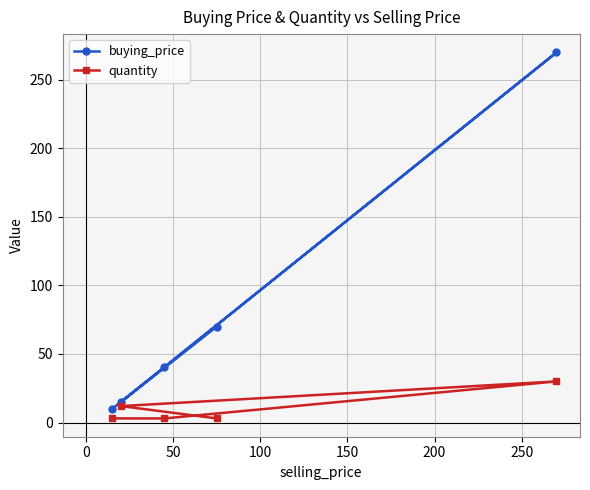

Which series has the largest total across all categories?

buying_price